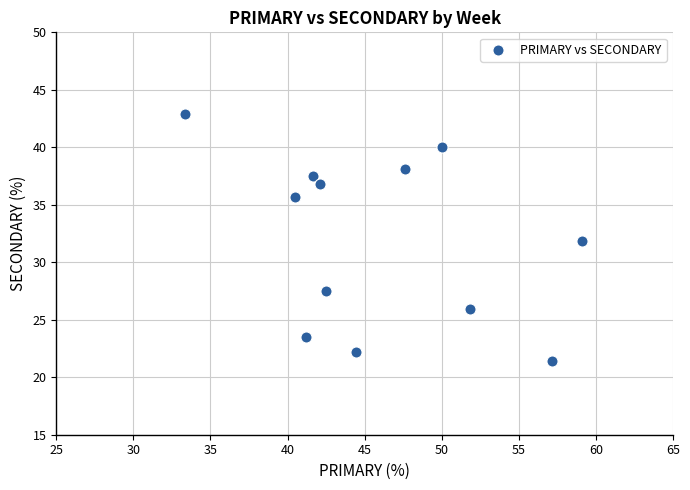

What is the range of Y values (max minus min)?

21.4